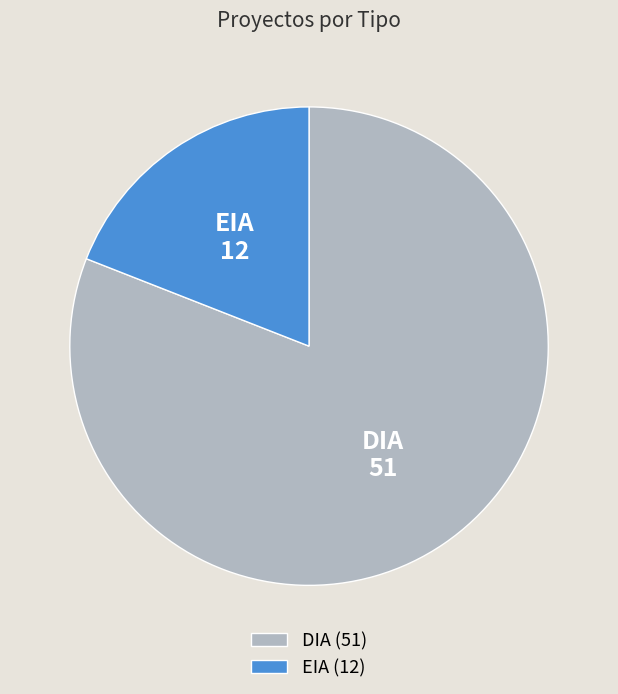

How many slices are in this pie chart?

2